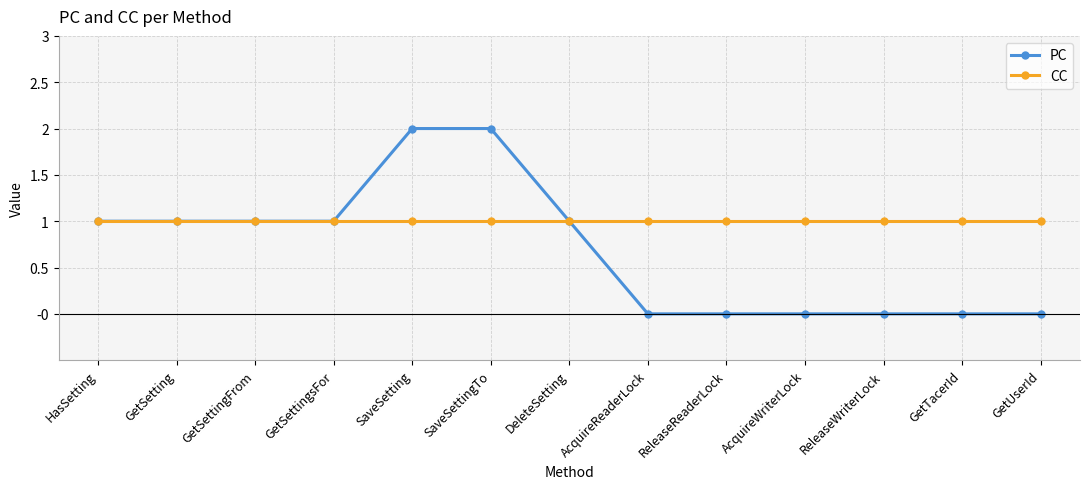

Which series has the largest total across all categories?

CC